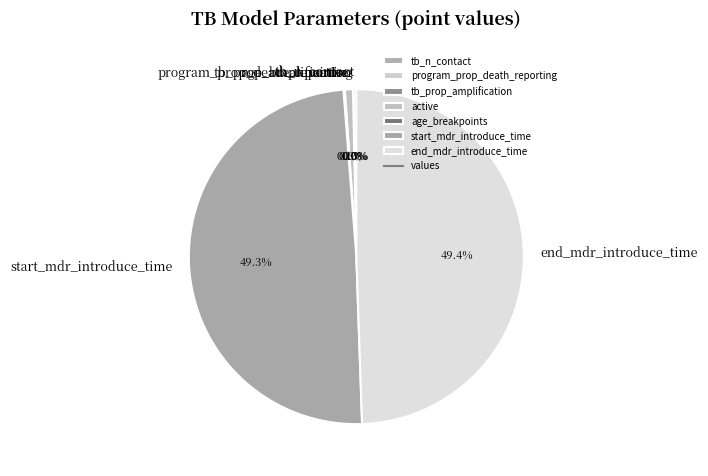

Which has a higher value, end_mdr_introduce_time or tb_n_contact?

end_mdr_introduce_time